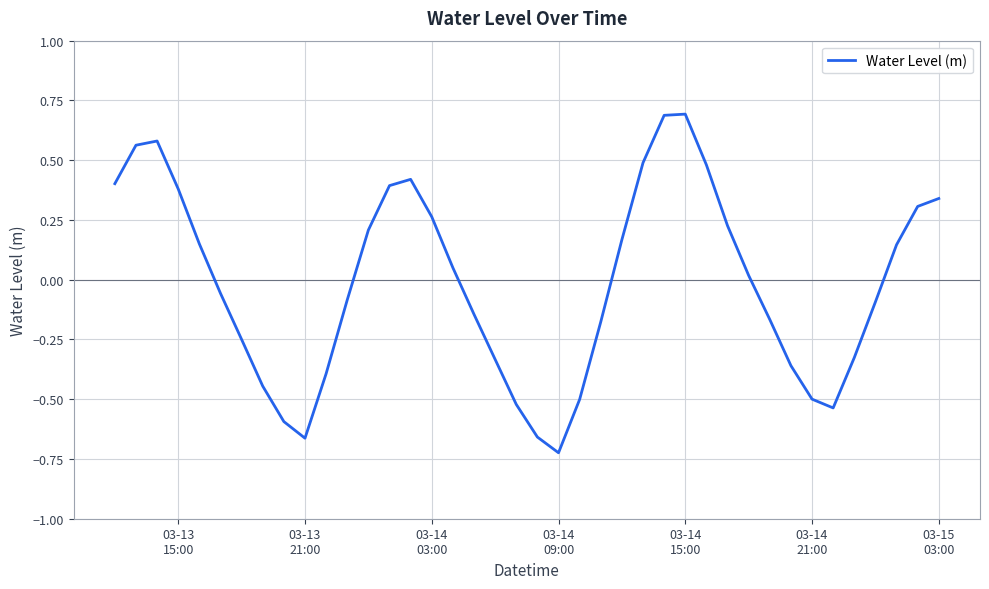

What is the greatest value displayed?

0.7